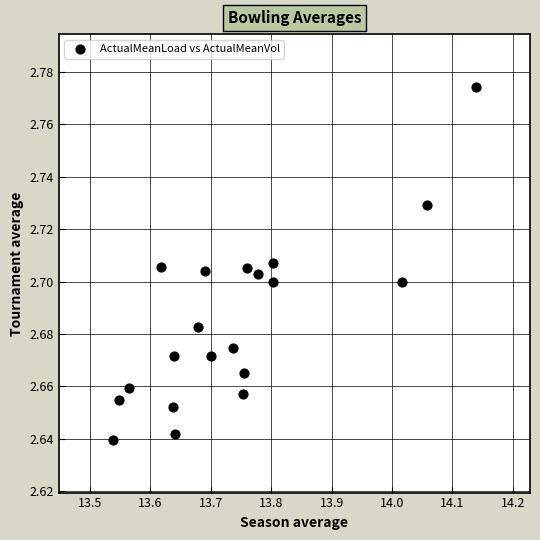

What is the range of X values (max minus min)?

0.6